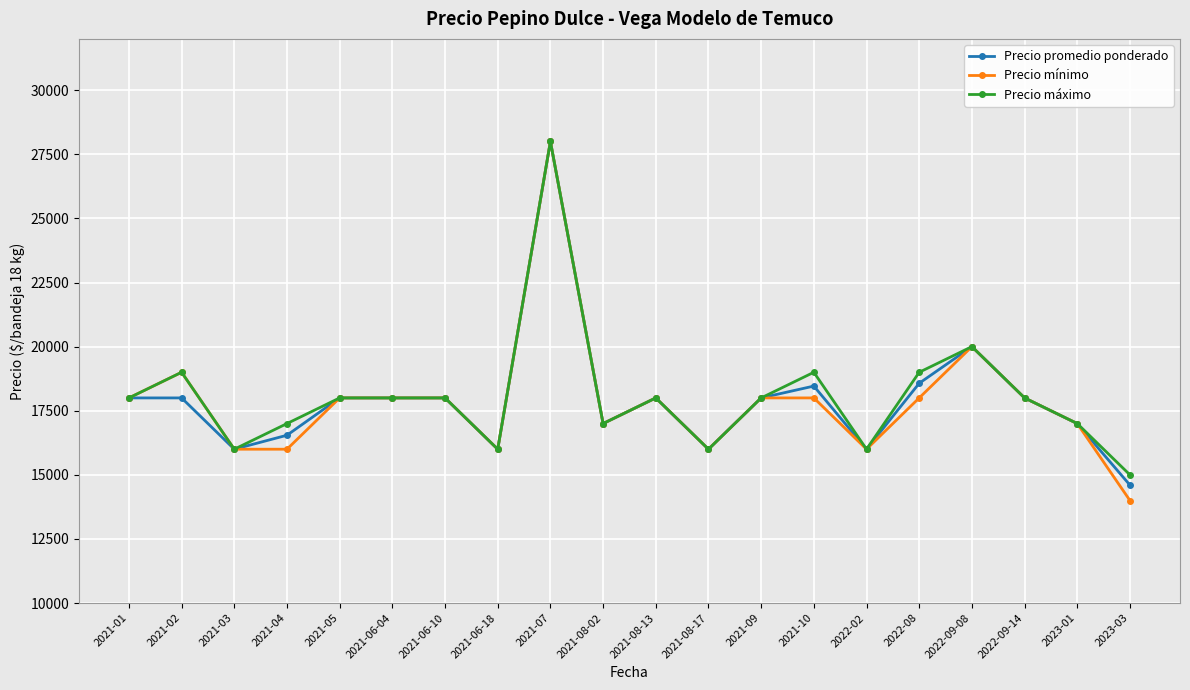

At which category does Precio mínimo reach its first local peak?

2021-02